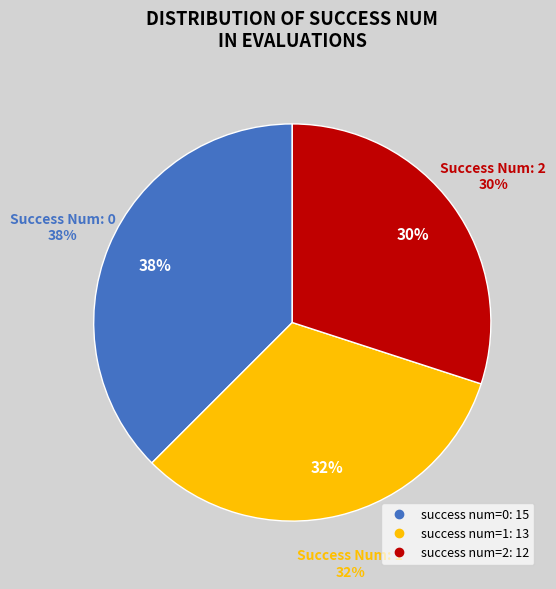

Does 15 account for over 50% of the chart?

No